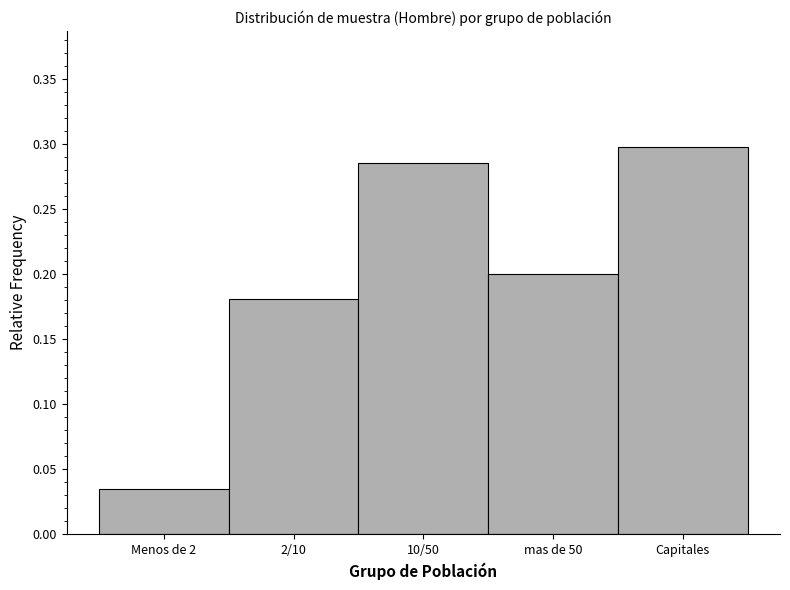

Is it true that the value at mas de 50 is 0.1?

False